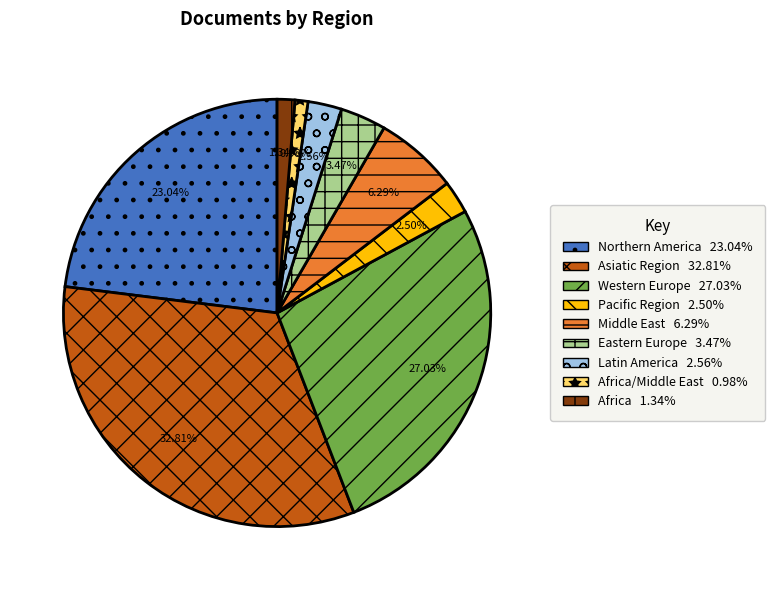

Count the number of slices in the pie.

9